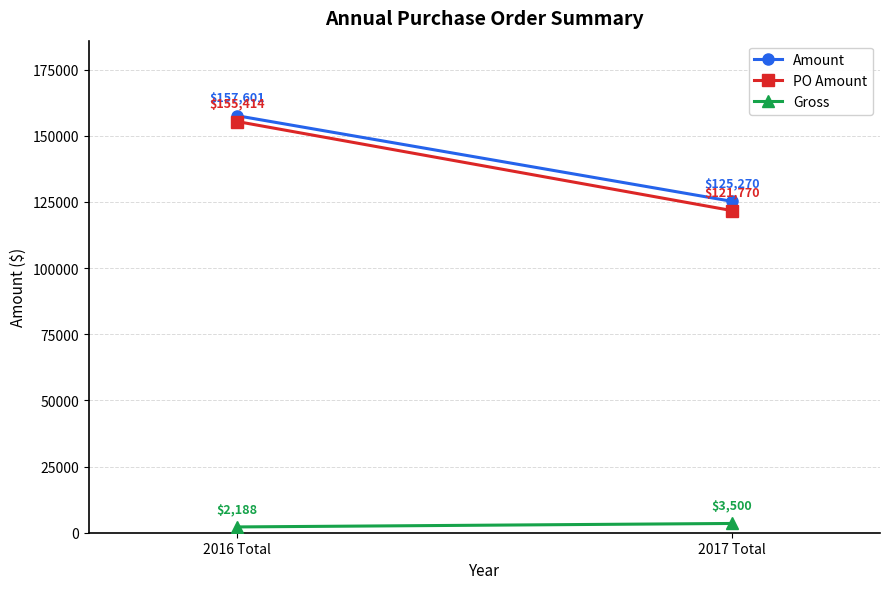

The value of Gross at 2017 Total is 3499.8. True or false?

True